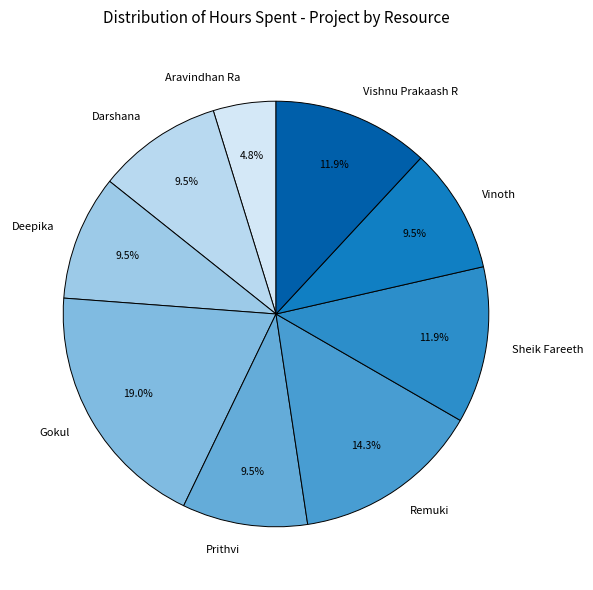

Count the number of slices in the pie.

9